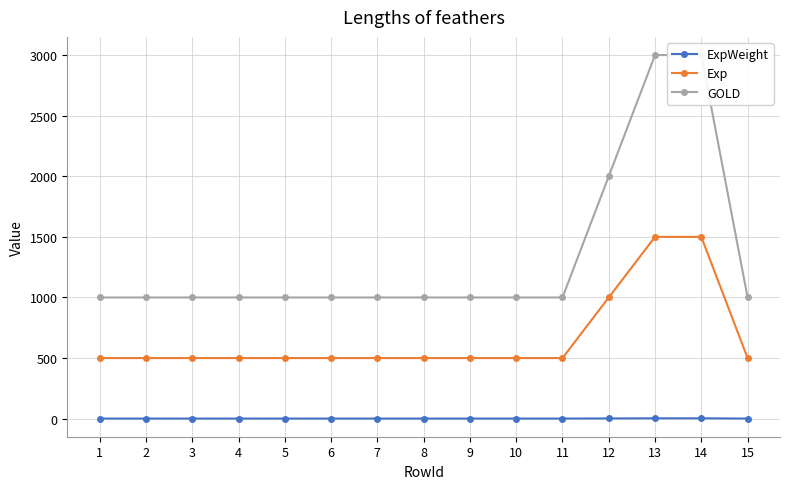

The value of GOLD at 5 is 1000. True or false?

True